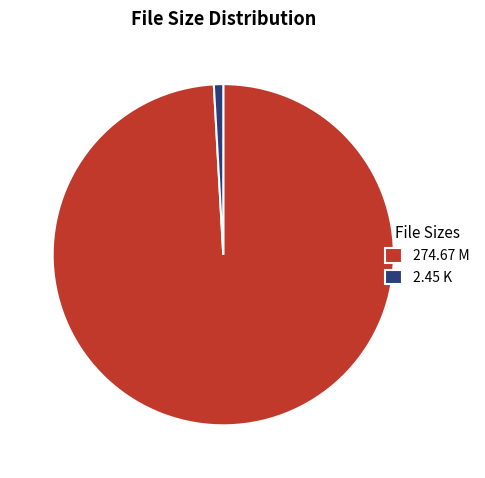

The 2.45 K slice represents 1% of the pie. True or false?

True